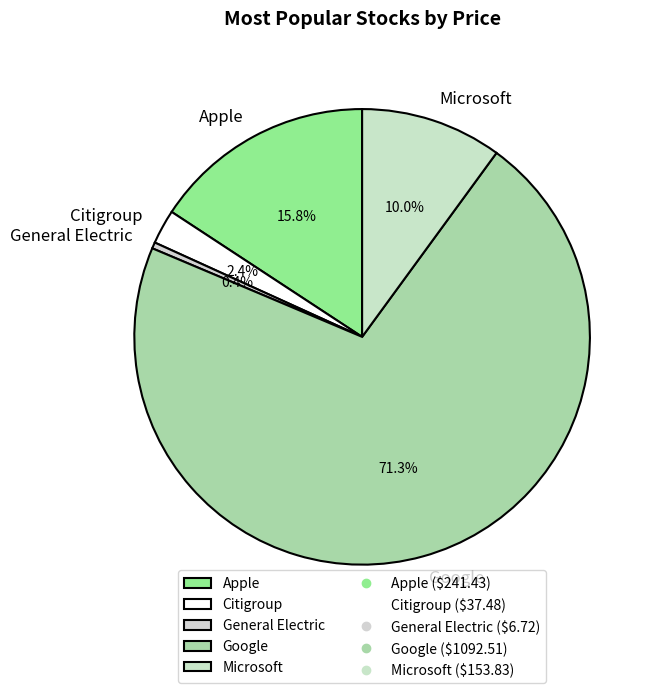

The Microsoft slice represents 10% of the pie. True or false?

True